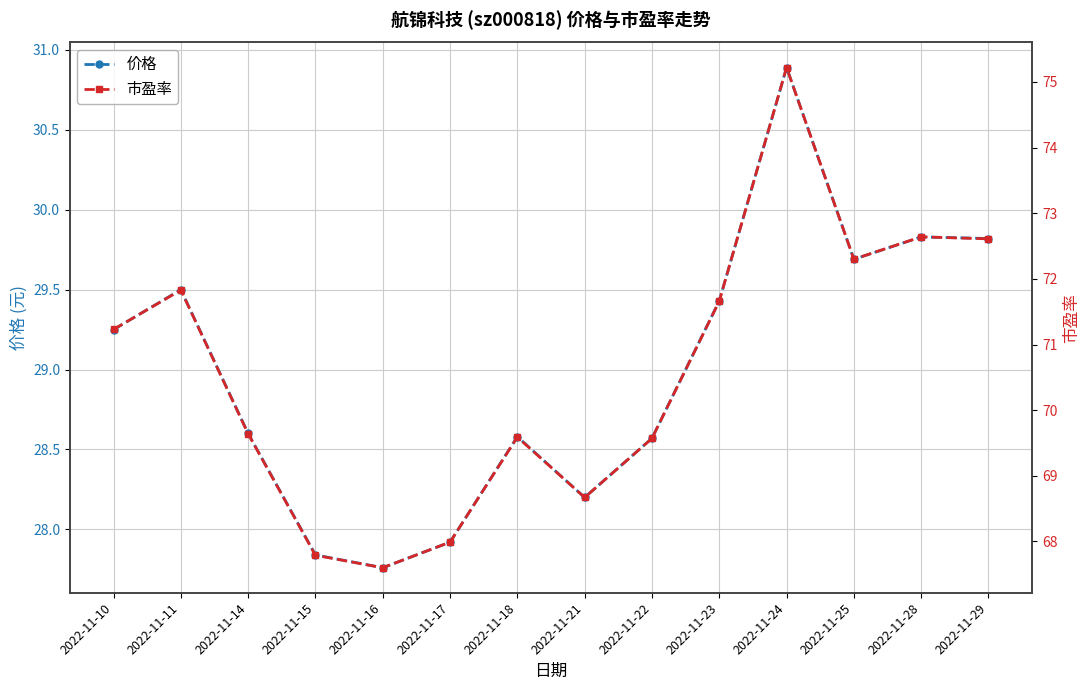

At which category does the chart reach its minimum across all series?

2022-11-16